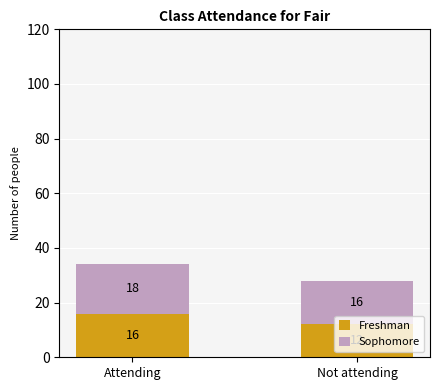

At which category is the sum across all series the highest?

Attending